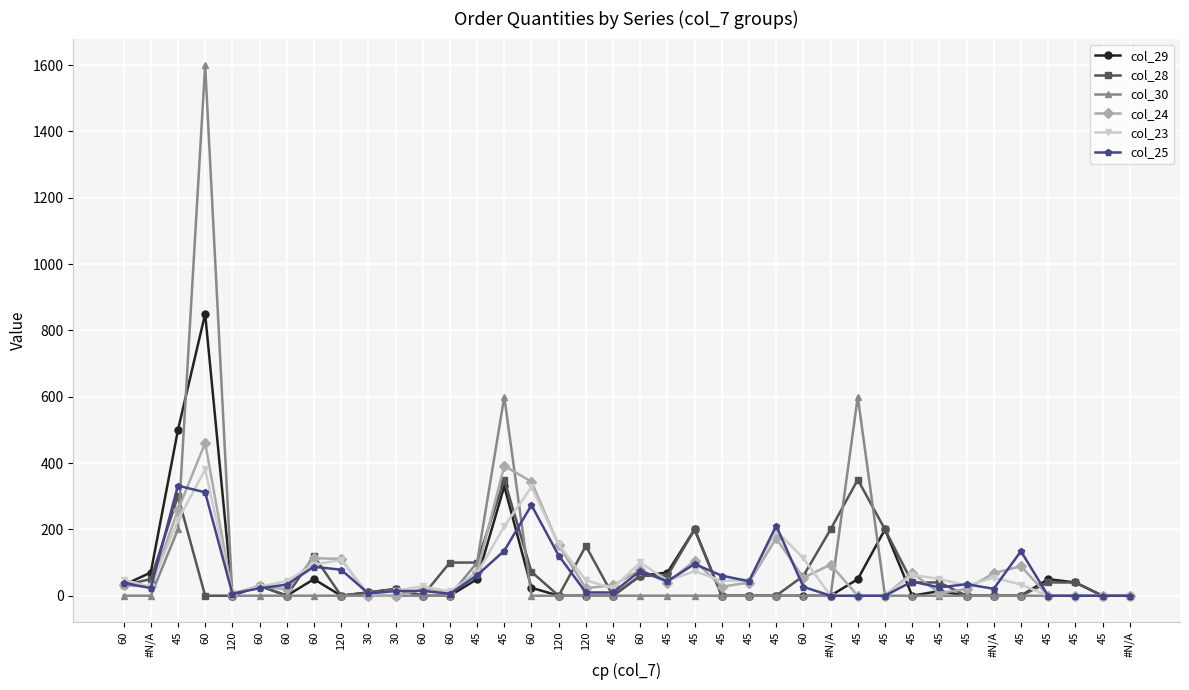

What is the difference between the maximum and minimum values in the col_30 series?

1600.0